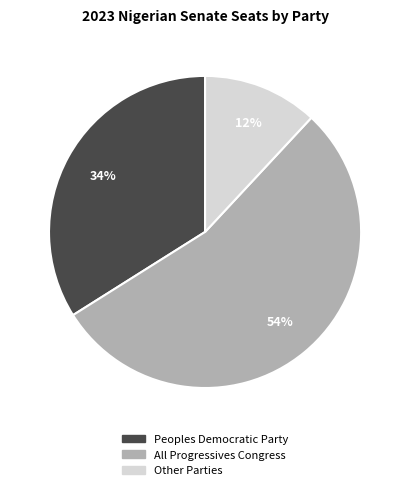

The Other Parties slice represents 6% of the pie. True or false?

False